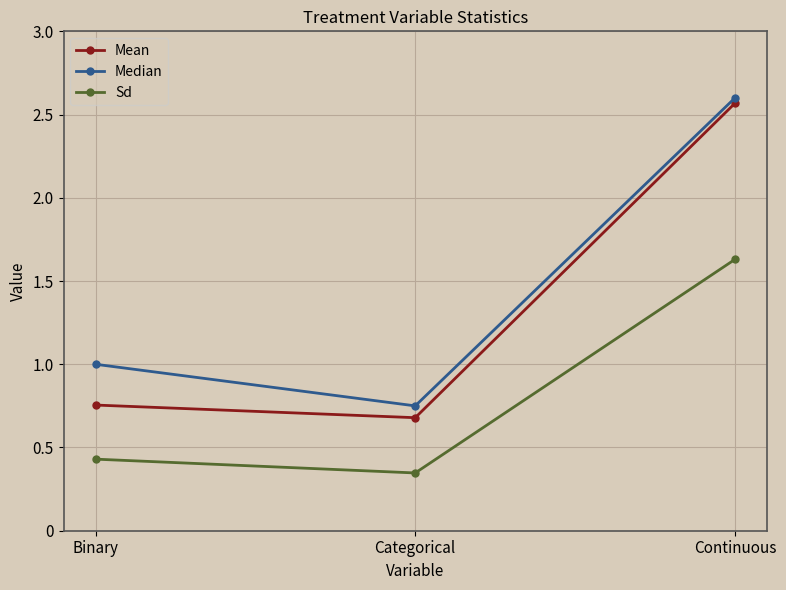

Between Binary and Continuous, which series saw the biggest shift?

Mean